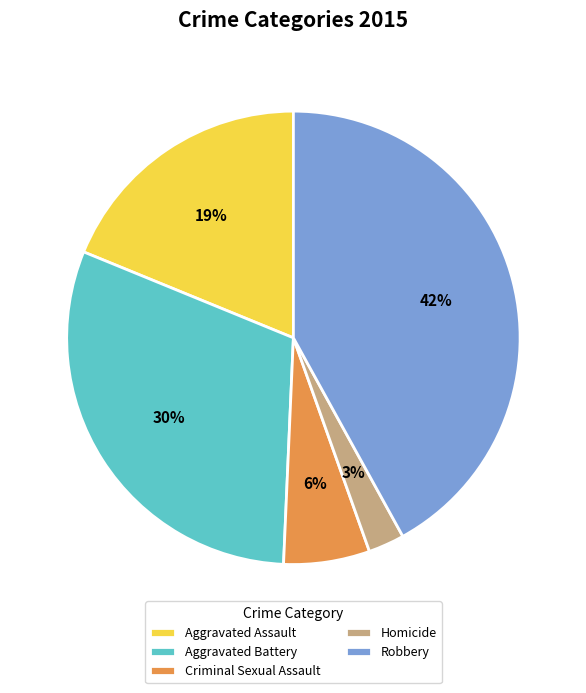

Rank the categories by value from lowest to highest.

Homicide, Criminal Sexual Assault, Aggravated Assault, Aggravated Battery, Robbery